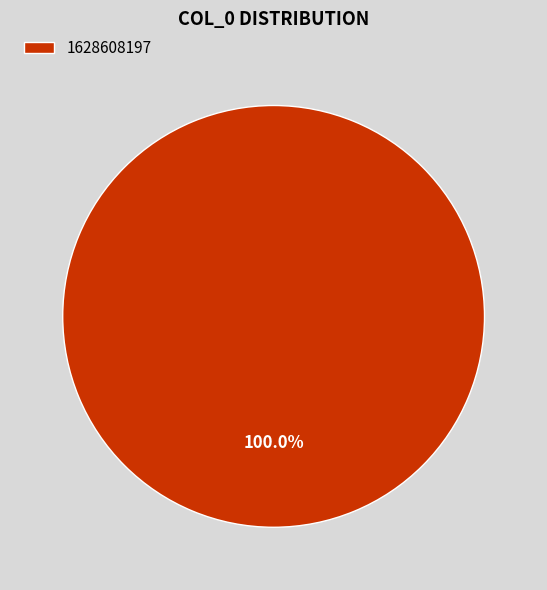

Does 1628608197 account for over 50% of the chart?

Yes